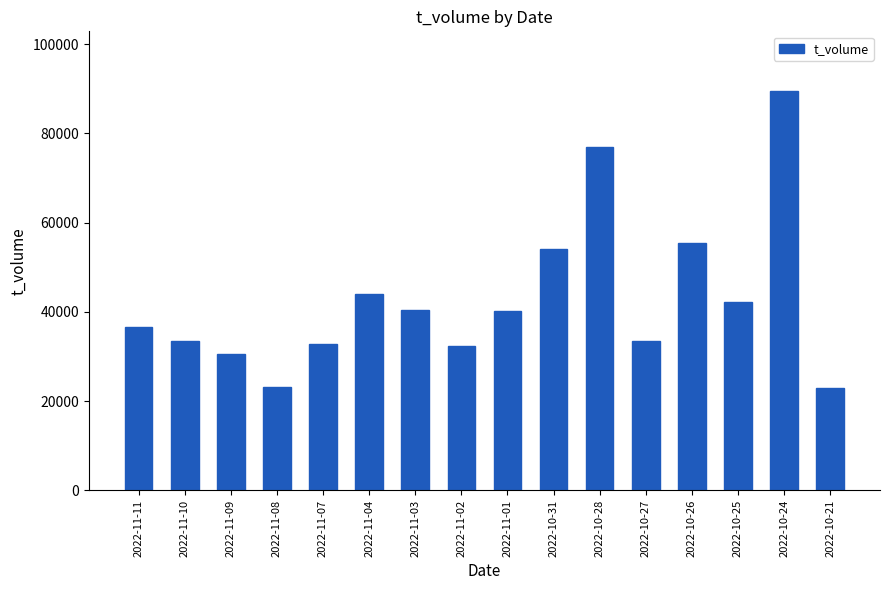

The value at 2022-11-01 is 40275. True or false?

True